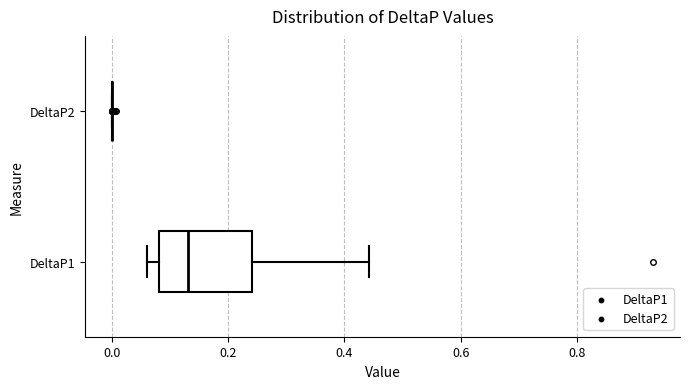

Reading bottom to top, read every box against the x-axis: the position of its median line, the range the box covers, and the ends of its whiskers. The values are not printed on the chart, so give them approximately, as read against the axis.

DeltaP1: median 0.14, box 0.08 to 0.24, whiskers 0.06 to 0.44
DeltaP2: box collapsed to a line at 0.00, whiskers 0.00 to 0.00